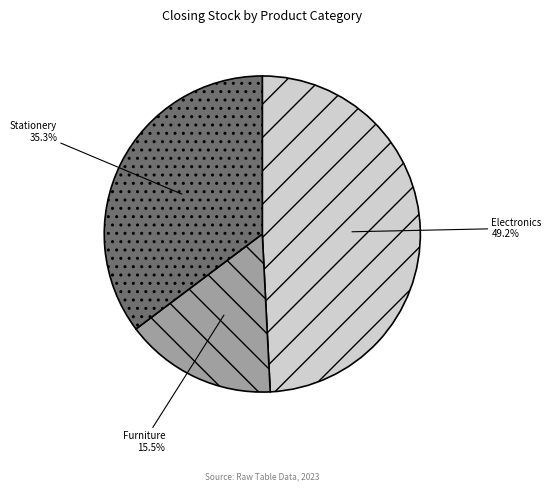

Is it true that Stationery is 35% of the pie?

True